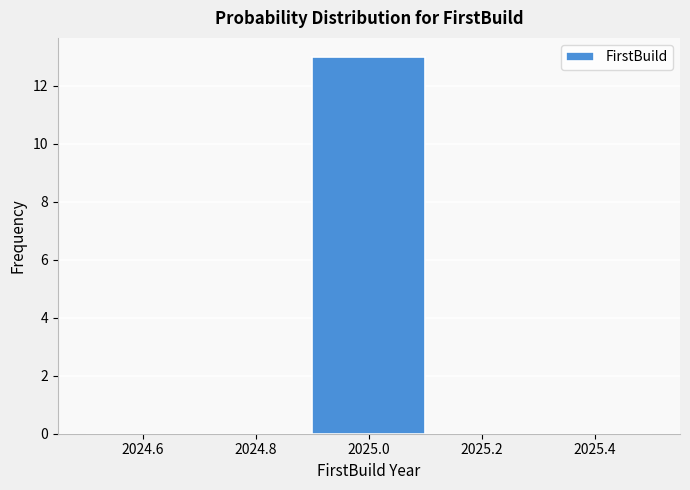

What is the height of the bar covering 2024.9 to 2025.1 on the x-axis? The values are not printed on the chart, so give them approximately, as read against the axis.

13